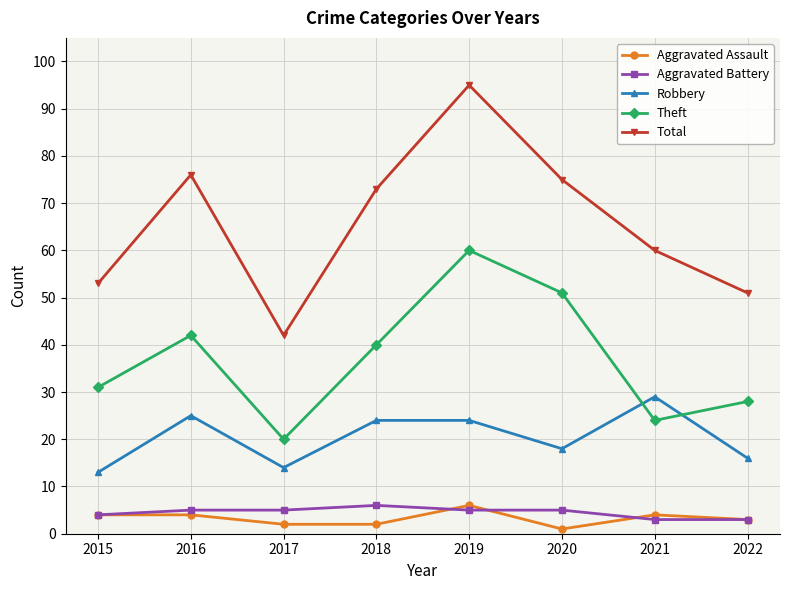

Reading left to right, transcribe all the data shown in this chart.

Aggravated Assault: 2015=4	2016=4	2017=2	2018=2	2019=6	2020=1	2021=4	2022=3
Aggravated Battery: 2015=4	2016=5	2017=5	2018=6	2019=5	2020=5	2021=3	2022=3
Robbery: 2015=13	2016=25	2017=14	2018=24	2019=24	2020=18	2021=29	2022=16
Theft: 2015=31	2016=42	2017=20	2018=40	2019=60	2020=51	2021=24	2022=28
Total: 2015=53	2016=76	2017=42	2018=73	2019=95	2020=75	2021=60	2022=51